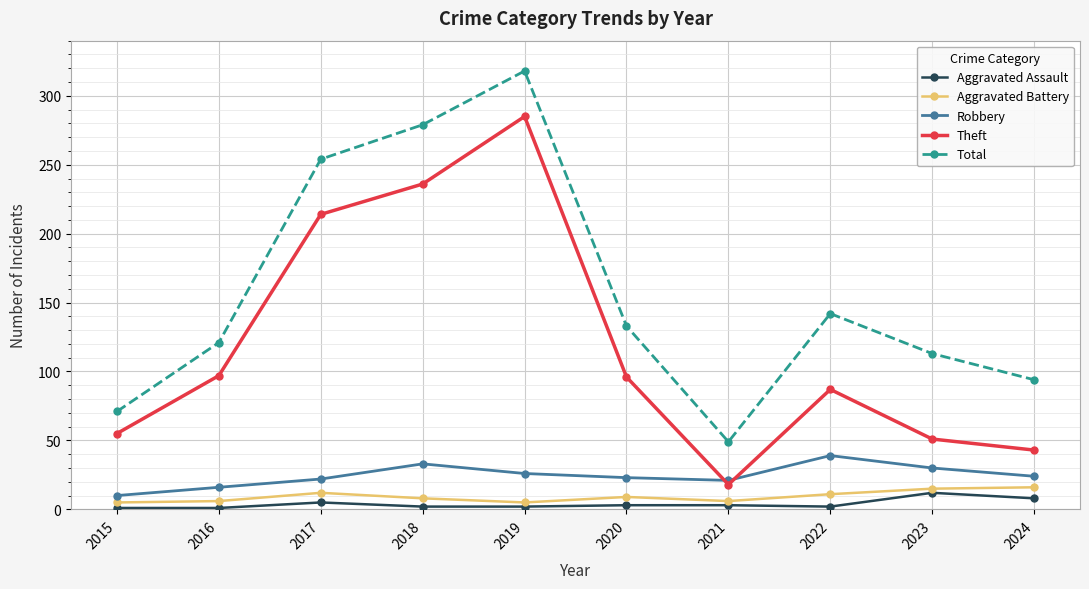

What is the value of the Aggravated Assault point at the 2nd from the left?

1